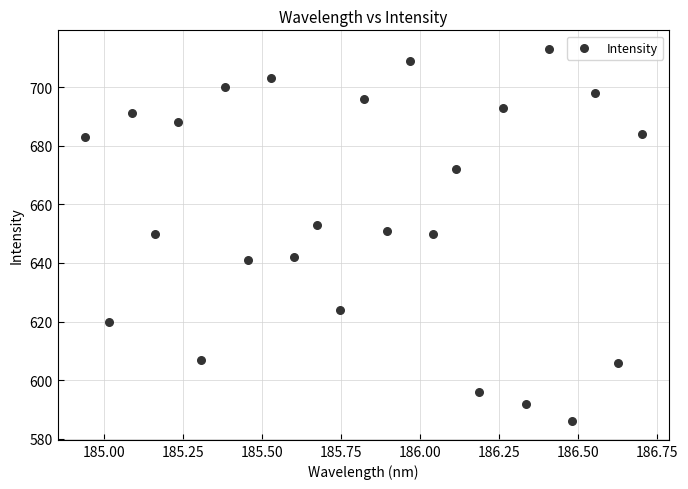

What is the range of Y values (max minus min)?

127